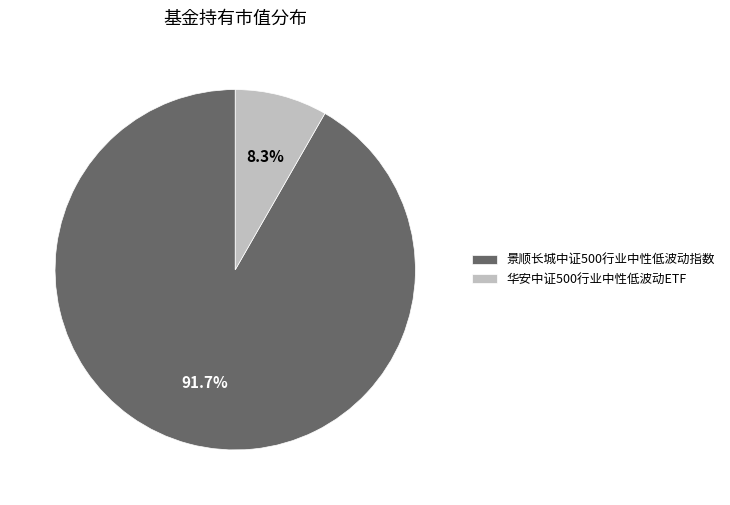

Combined, do 景顺长城中证500行业中性低波动指数 and 华安中证500行业中性低波动ETF account for over 50%?

Yes